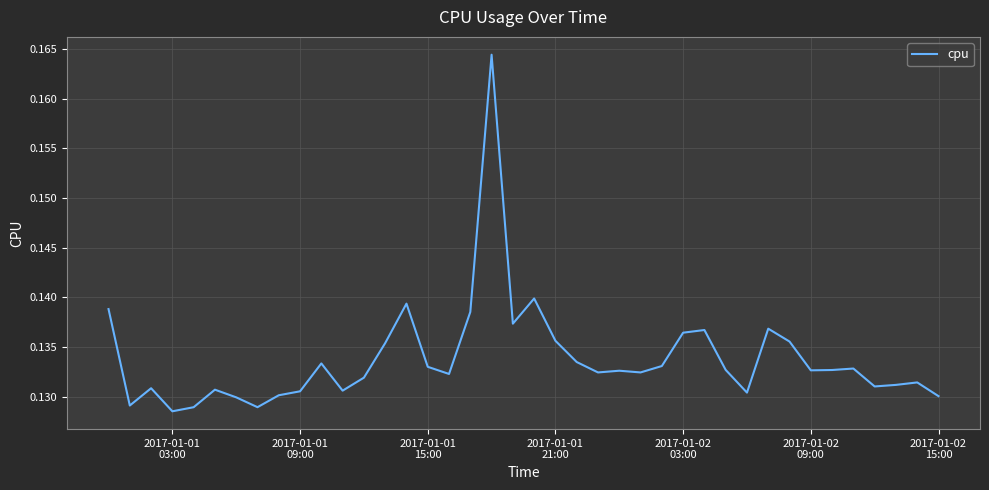

Reading left to right, extract all data points from this chart.

0.1	0.1	0.1	0.1	0.1	0.1	0.1	0.1	0.1	0.1	0.1	0.1	0.1	0.1	0.1	0.1	0.1	0.1	0.2	0.1	0.1	0.1	0.1	0.1	0.1	0.1	0.1	0.1	0.1	0.1	0.1	0.1	0.1	0.1	0.1	0.1	0.1	0.1	0.1	0.1